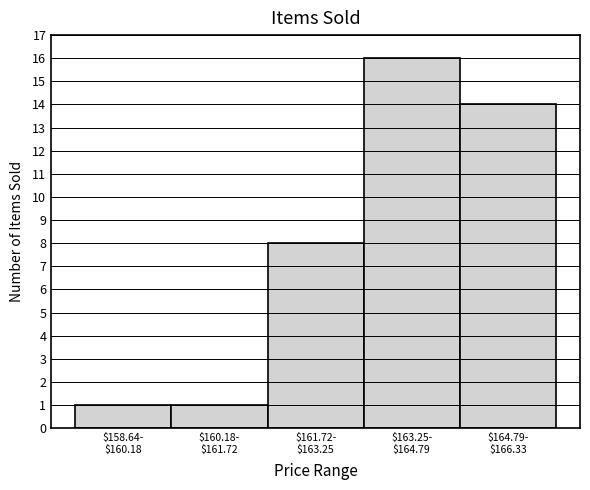

Reading left to right, transcribe all the data shown in this chart.

1	1	8	16	14